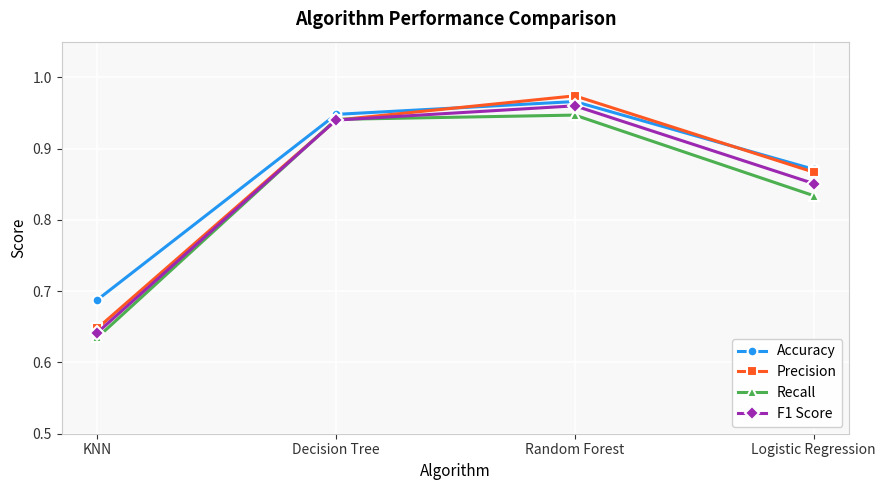

The value of F1 Score at Decision Tree is 0.3. True or false?

False